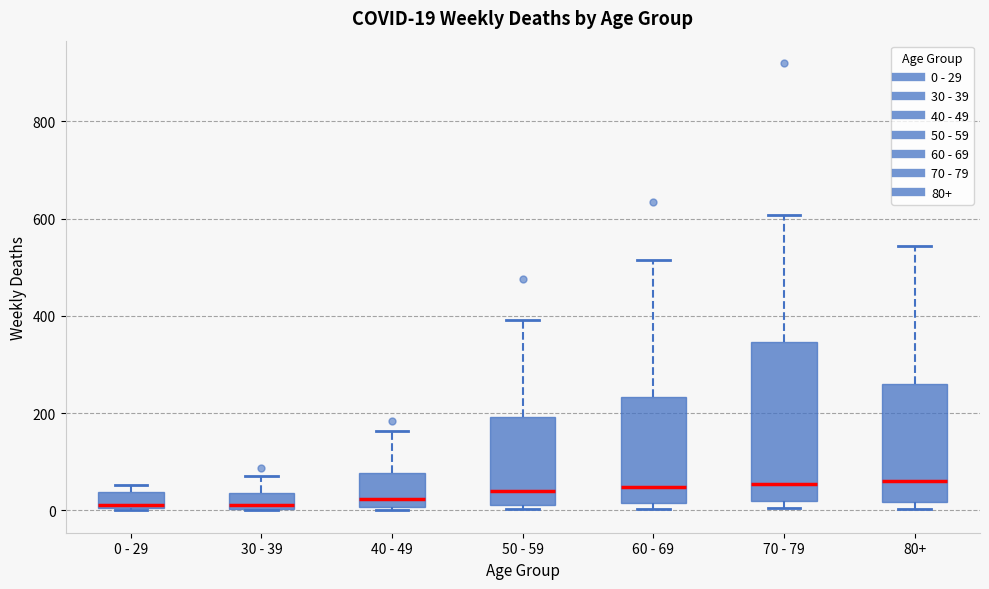

Which box is the tallest, from its lower edge to its upper edge?

70 - 79